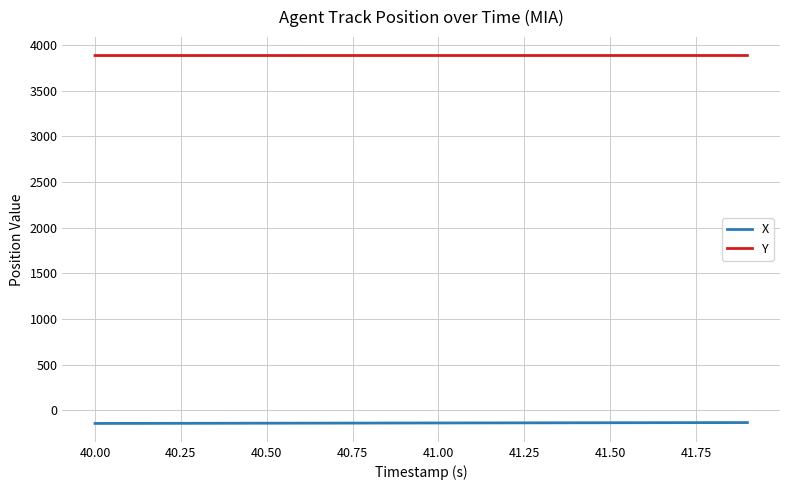

At how many categories does at least one series exceed 1443?

20